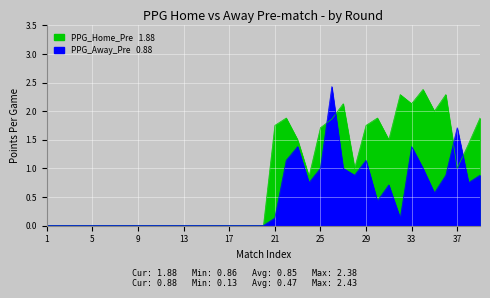

Which series ends up on top after the final intersection of PPG_Away_Pre and PPG_Home_Pre?

PPG_Home_Pre